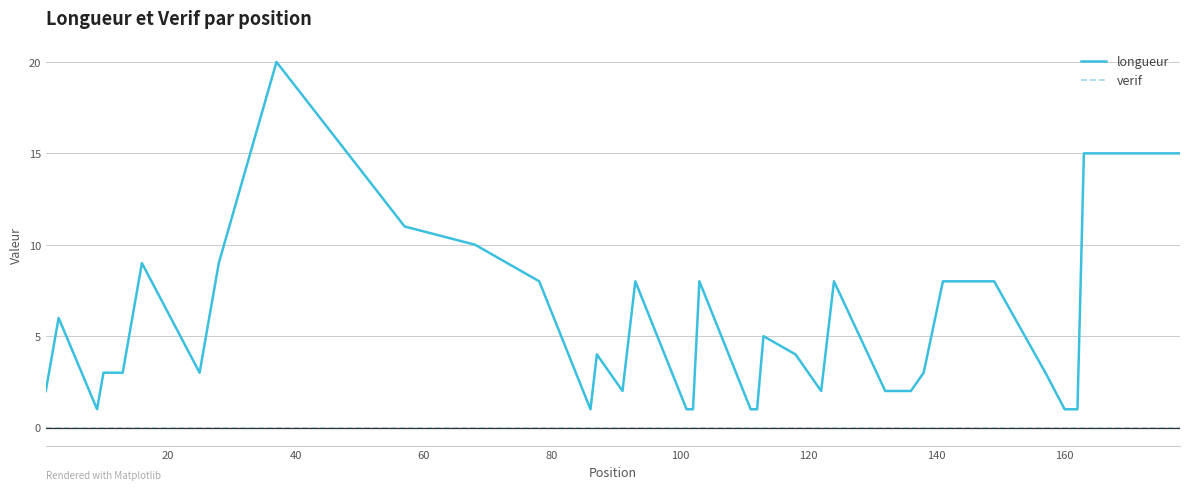

Which series has the largest total across all categories?

longueur